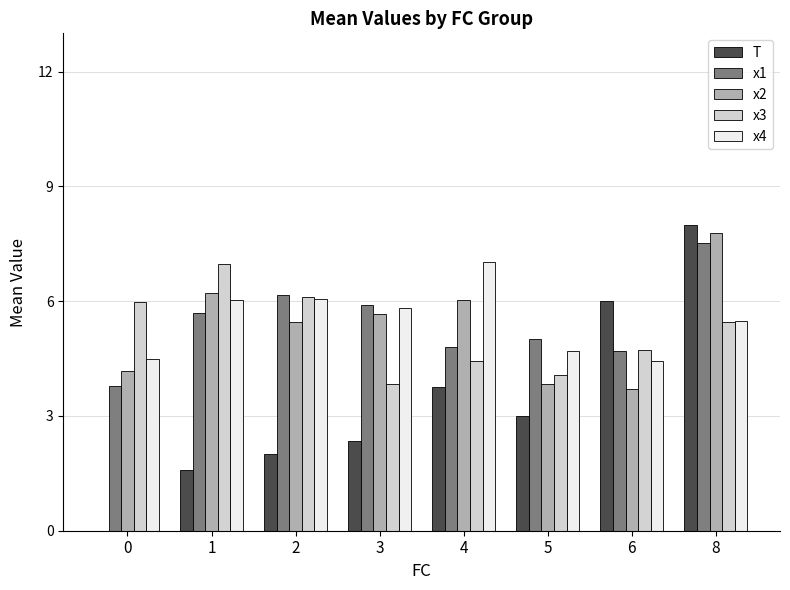

What is the total value across all series at 3?

23.6